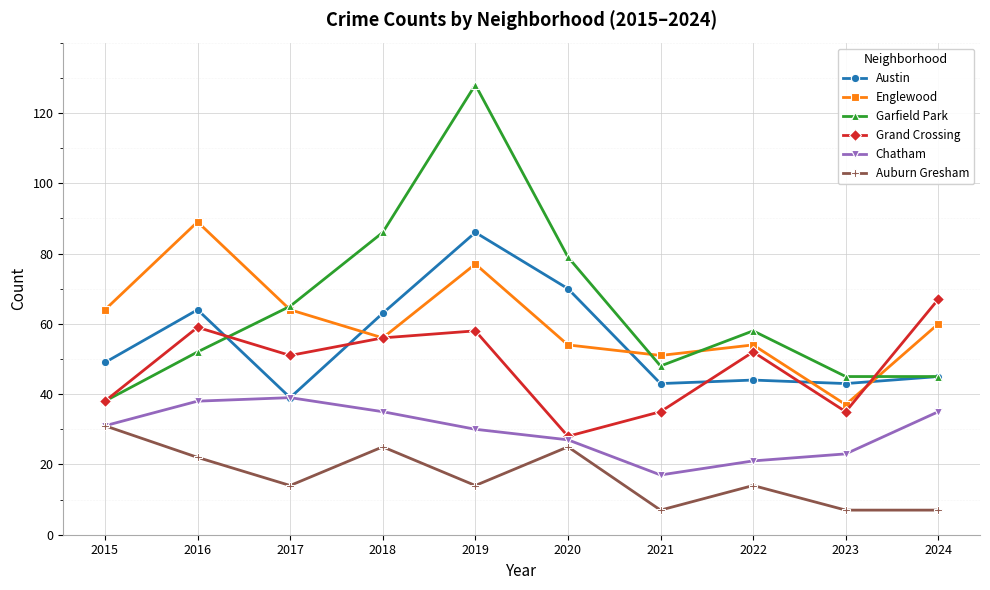

Reading right to left, what are all the values shown in this chart?

Austin: 2024=45	2023=43	2022=44	2021=43	2020=70	2019=86	2018=63	2017=39	2016=64	2015=49
Englewood: 2024=60	2023=37	2022=54	2021=51	2020=54	2019=77	2018=56	2017=64	2016=89	2015=64
Garfield Park: 2024=45	2023=45	2022=58	2021=48	2020=79	2019=128	2018=86	2017=65	2016=52	2015=38
Grand Crossing: 2024=67	2023=35	2022=52	2021=35	2020=28	2019=58	2018=56	2017=51	2016=59	2015=38
Chatham: 2024=35	2023=23	2022=21	2021=17	2020=27	2019=30	2018=35	2017=39	2016=38	2015=31
Auburn Gresham: 2024=7	2023=7	2022=14	2021=7	2020=25	2019=14	2018=25	2017=14	2016=22	2015=31